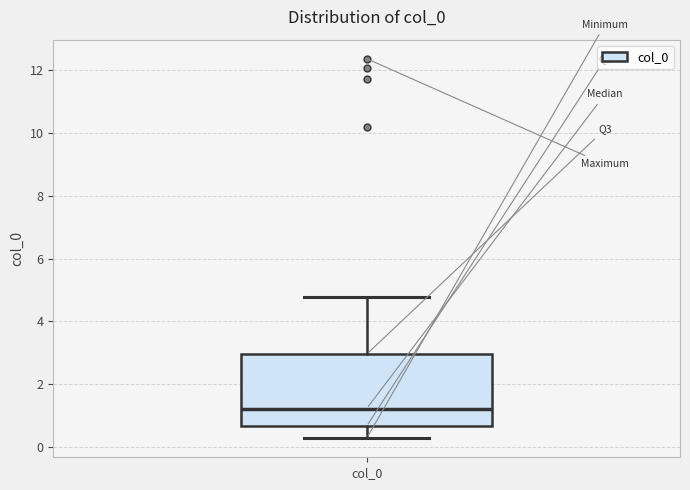

Read this box plot against the y-axis: the position of the median line, the range covered by the box, and the ends of both whiskers. The values are not printed on the chart, so give them approximately, as read against the axis.

median 1.2, box 0.6 to 3.0, whiskers 0.2 to 4.8